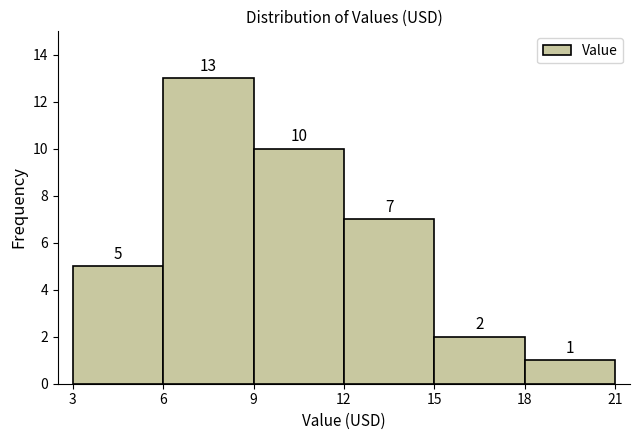

Over which range of the x-axis is the bar tallest?

6 to 9